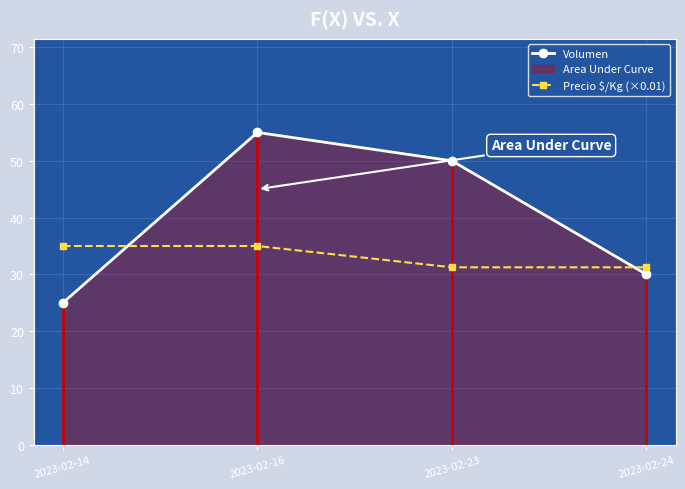

How many values in the Volumen series are below 50?

2